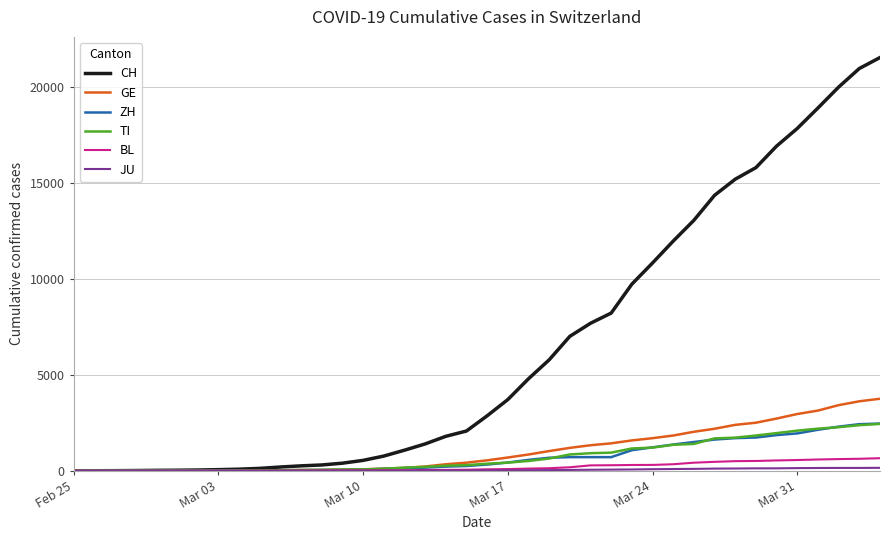

What is the maximum value for GE?

3753